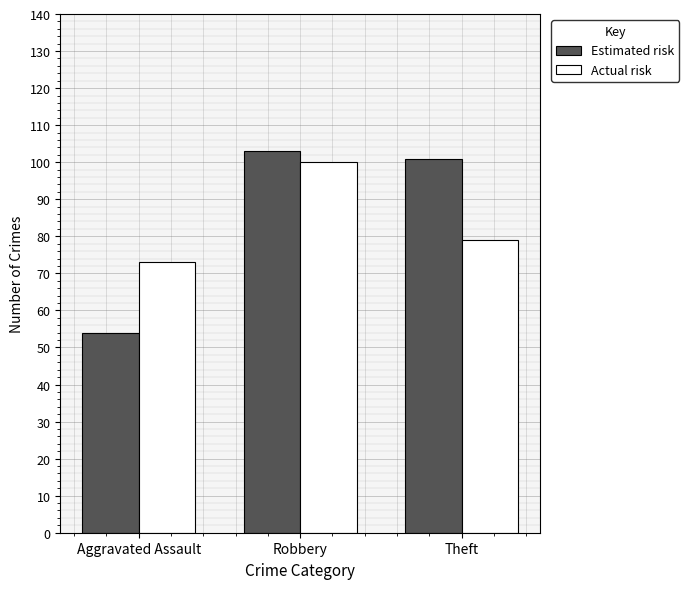

Which label corresponds to the smallest value in the chart?

Aggravated Assault